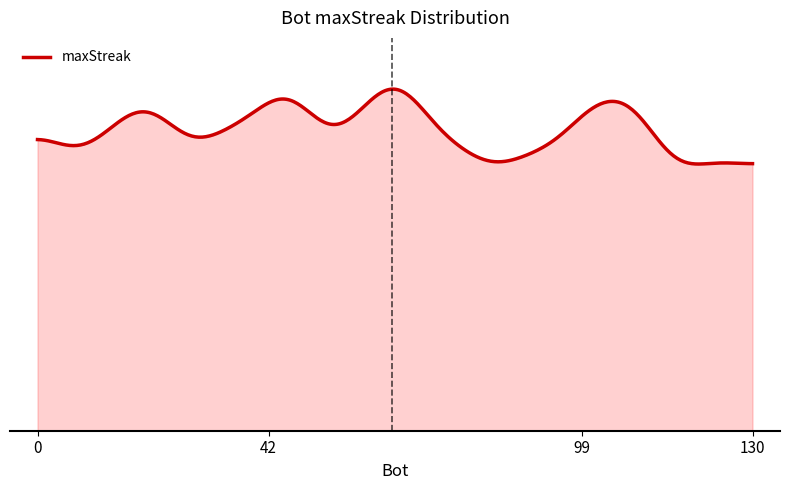

What is the label of the 23rd point from the right?

96